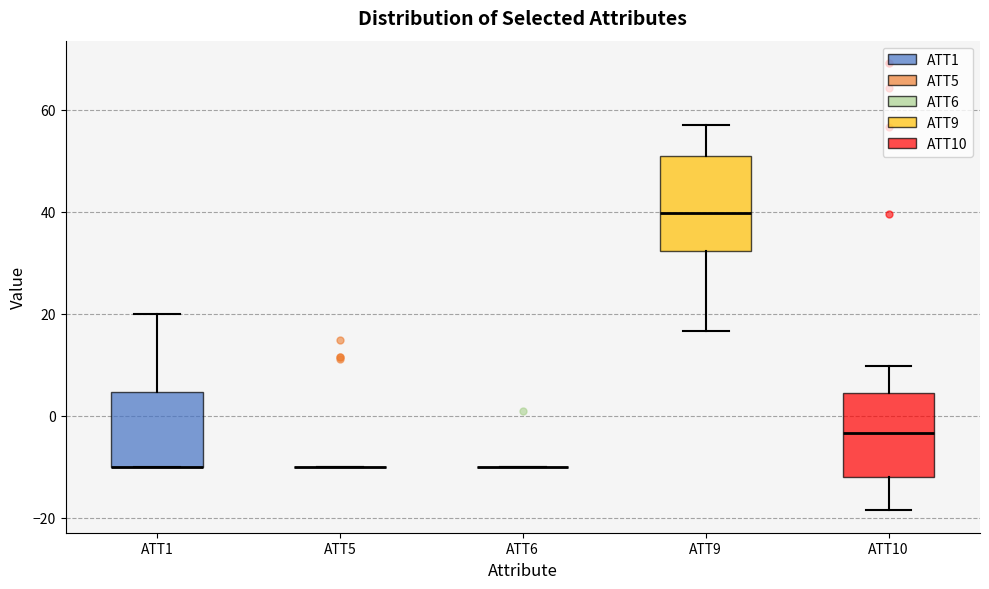

Where is the upper edge of the box for ATT9 on the y-axis? The values are not printed on the chart, so give them approximately, as read against the axis.

50